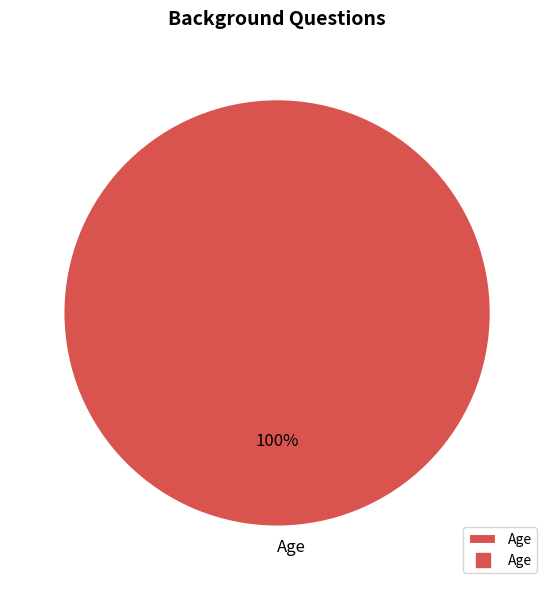

Does any single category account for the majority?

Yes